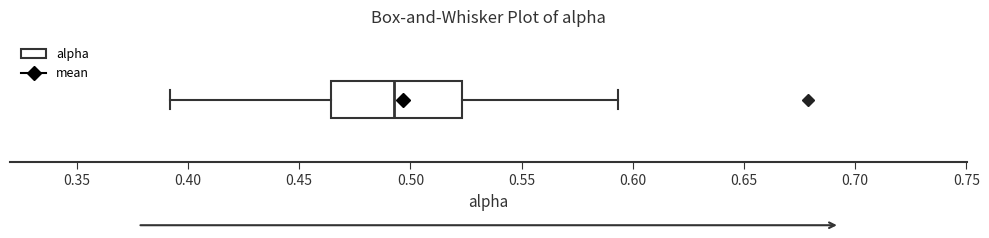

Transcribe this box plot: give where the median line is, the range the box spans, and where the two whiskers end, as read against the x-axis. The values are not printed on the chart, so give them approximately, as read against the axis.

median 0.495, box 0.465 to 0.525, whiskers 0.390 to 0.595